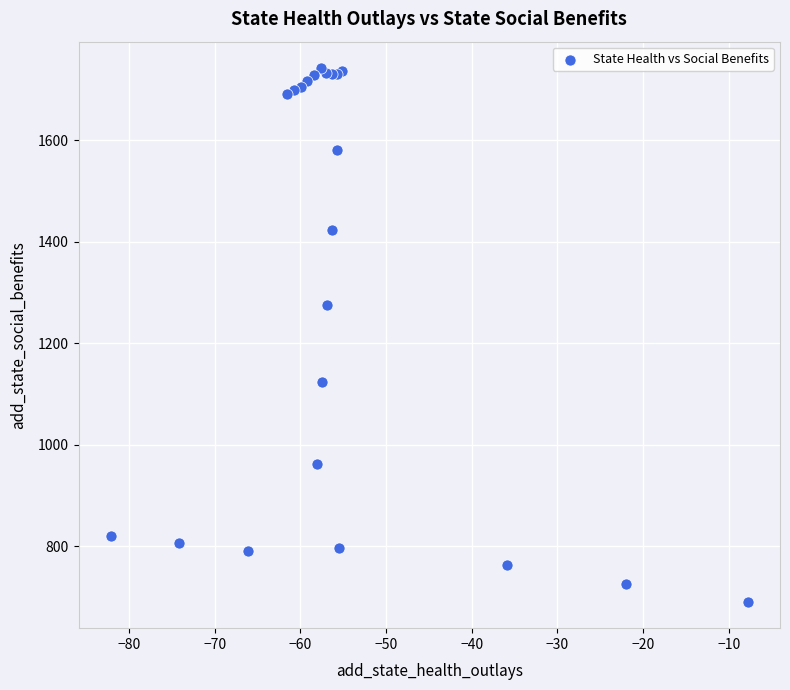

What Y value in the scatter plot is closest to 1216?

1274.8